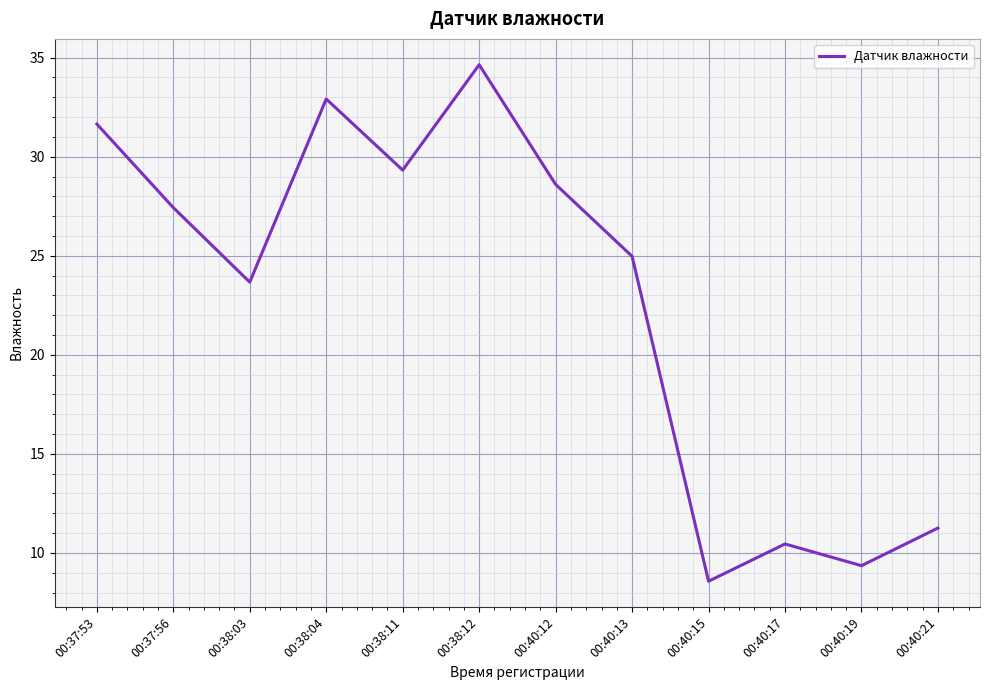

Rank the categories by value from highest to lowest.

00:38:12, 00:38:04, 00:37:53, 00:38:11, 00:40:12, 00:37:56, 00:40:13, 00:38:03, 00:40:21, 00:40:17, 00:40:19, 00:40:15